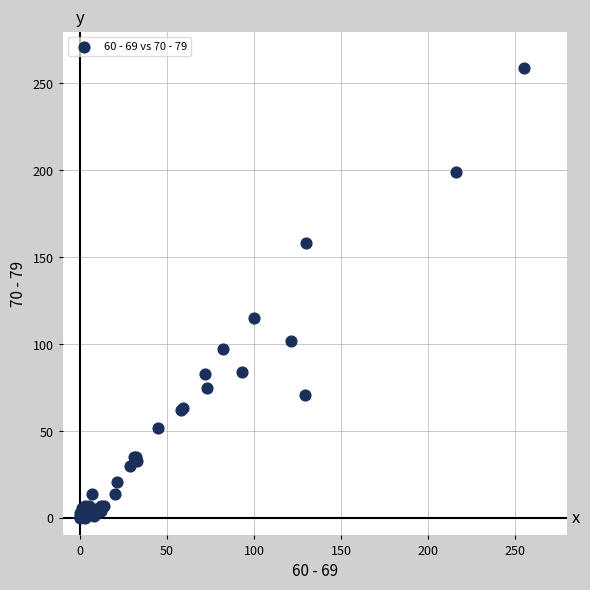

What Y value in the scatter plot is closest to 129?

115